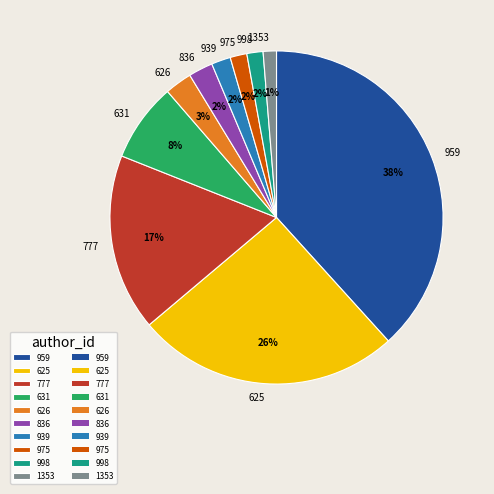

To the nearest percent, what portion does 939 represent?

2%